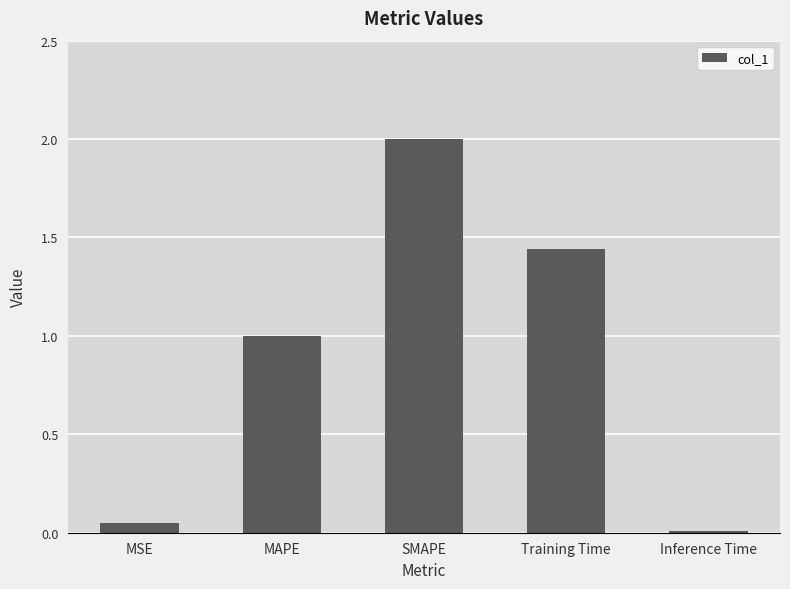

What is the label of the 2nd bar from the left?

MAPE